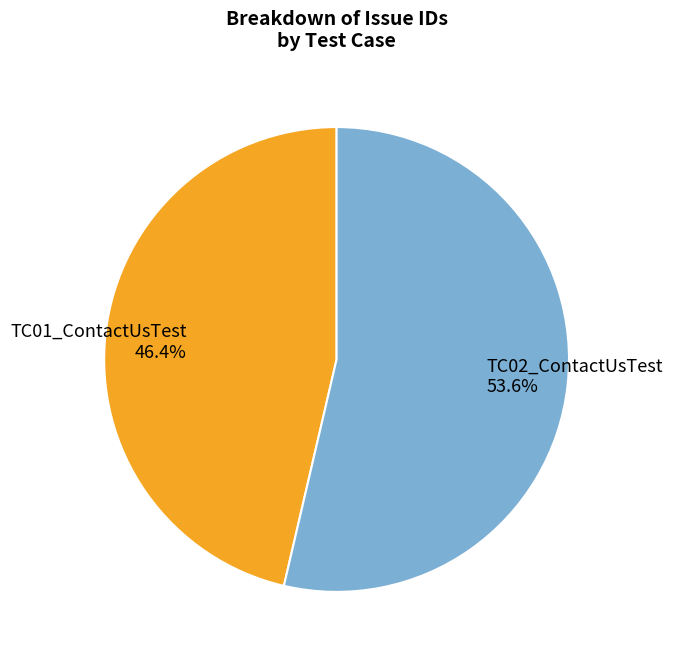

Rank the categories by value from highest to lowest.

TC02_ContactUsTest, TC01_ContactUsTest